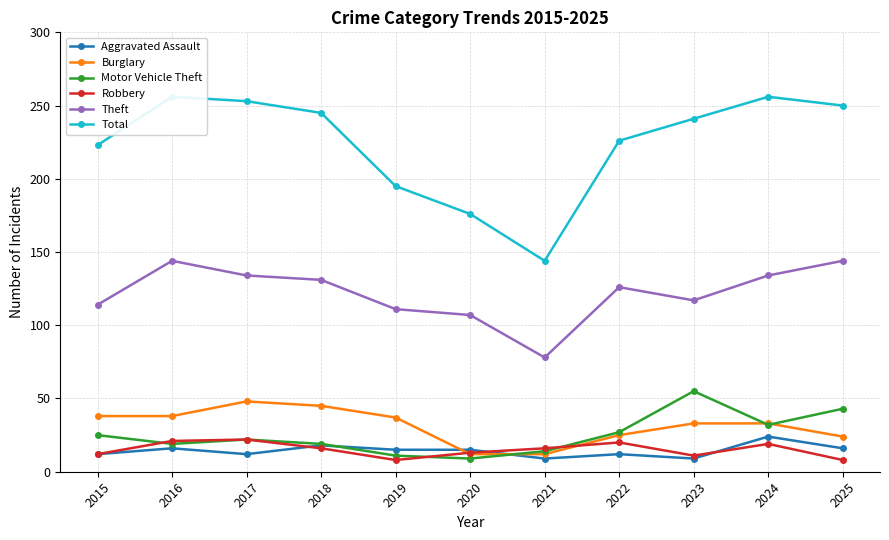

Reading left to right, extract all data points from this chart.

Aggravated Assault: 2015=12	2016=16	2017=12	2018=18	2019=15	2020=15	2021=9	2022=12	2023=9	2024=24	2025=16
Burglary: 2015=38	2016=38	2017=48	2018=45	2019=37	2020=12	2021=12	2022=25	2023=33	2024=33	2025=24
Motor Vehicle Theft: 2015=25	2016=19	2017=22	2018=19	2019=11	2020=9	2021=14	2022=27	2023=55	2024=32	2025=43
Robbery: 2015=12	2016=21	2017=22	2018=16	2019=8	2020=13	2021=16	2022=20	2023=11	2024=19	2025=8
Theft: 2015=114	2016=144	2017=134	2018=131	2019=111	2020=107	2021=78	2022=126	2023=117	2024=134	2025=144
Total: 2015=223	2016=256	2017=253	2018=245	2019=195	2020=176	2021=144	2022=226	2023=241	2024=256	2025=250